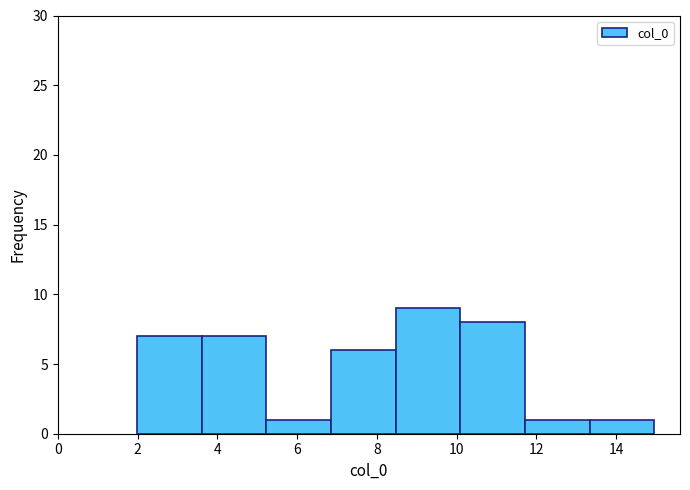

Reading left to right, transcribe this chart: for each bar, give the range it covers on the x-axis and its height. Neither the bar edges nor the heights are printed on the chart, so give them approximately, as read against the axes.

2.0 to 3.6: 7
3.6 to 5.2: 7
5.2 to 6.8: 1
6.8 to 8.4: 6
8.4 to 10.0: 9
10.0 to 11.8: 8
11.8 to 13.4: 1
13.4 to 15.0: 1